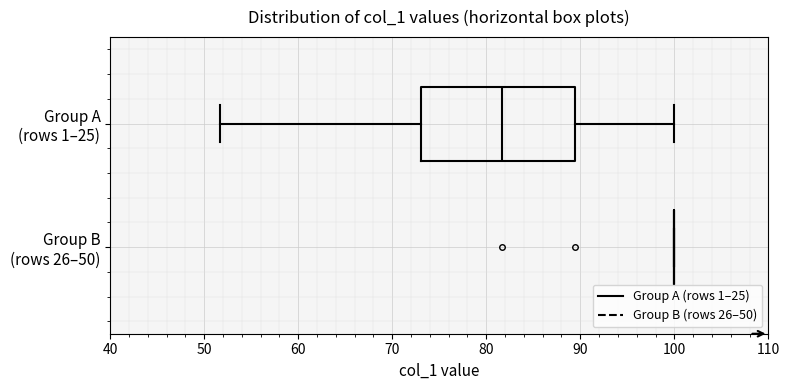

Where is the right edge of the box for Group A (rows 1–25) on the x-axis? The values are not printed on the chart, so give them approximately, as read against the axis.

89